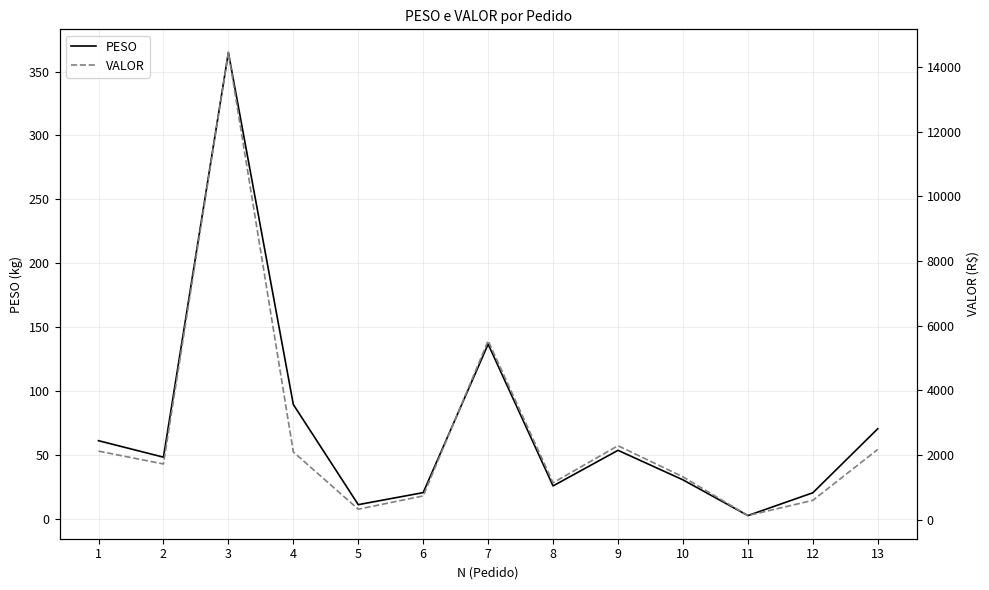

What are all the series names shown in the legend?

PESO, VALOR